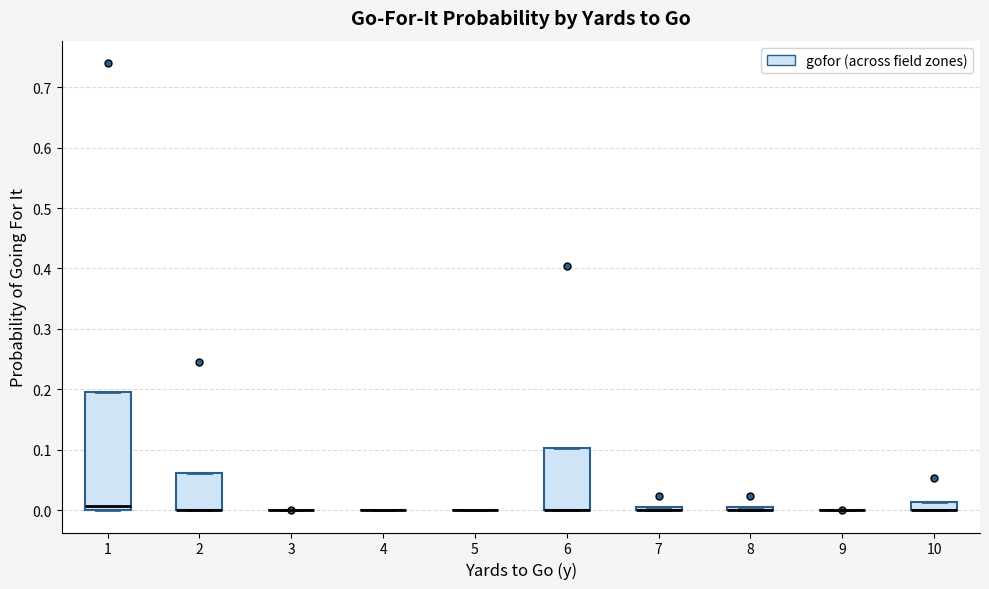

Comparing the boxes themselves (not the whiskers), which one is the tallest?

1